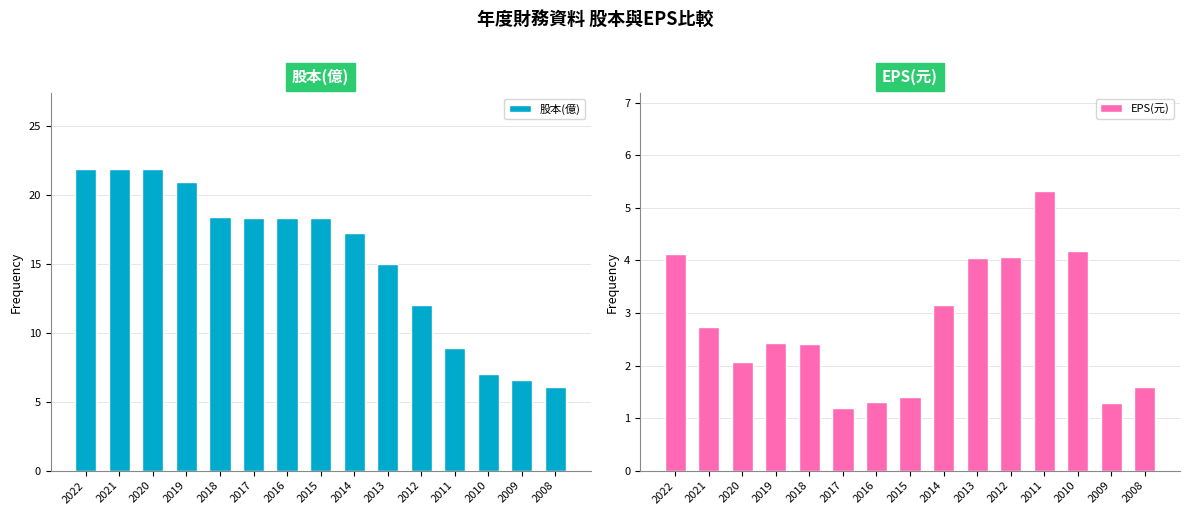

List the labels in order of 股本(億) value, smallest first.

2008, 2009, 2010, 2011, 2012, 2013, 2014, 2017, 2016, 2015, 2018, 2019, 2022, 2021, 2020